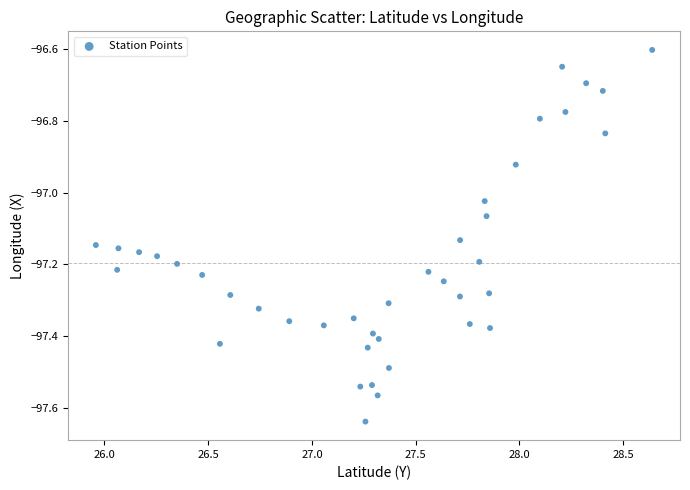

What is the range of X values (max minus min)?

2.7